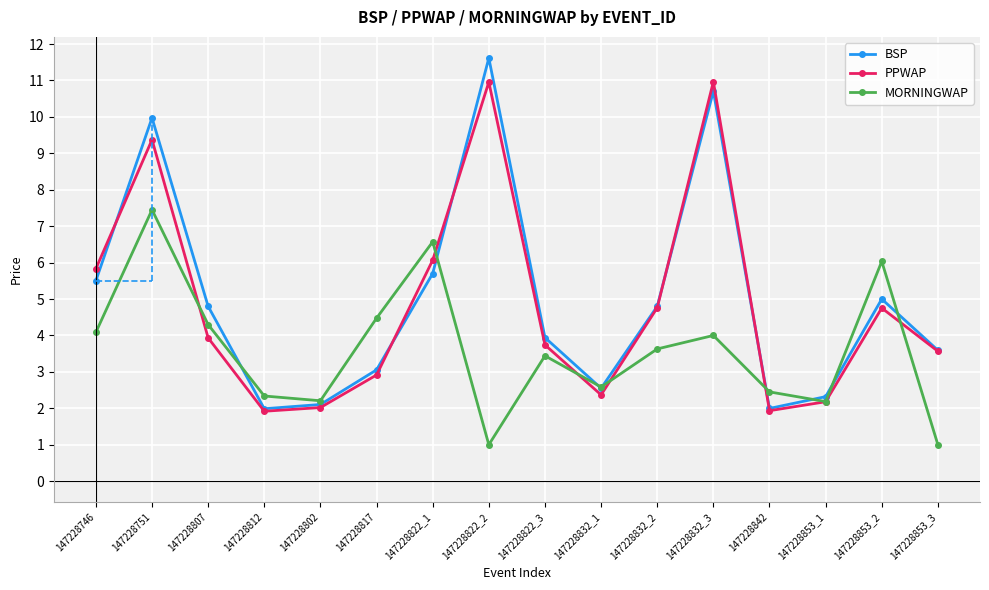

True or false: MORNINGWAP has a value of 1.7 at 147228853_3.

False